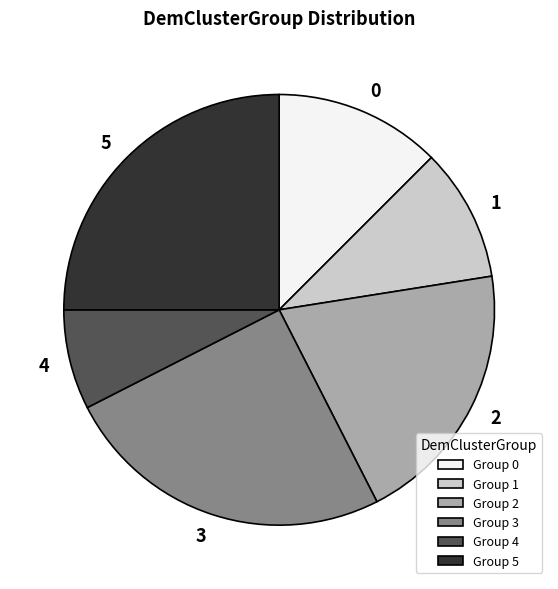

Is there any slice that represents more than half of the pie?

No